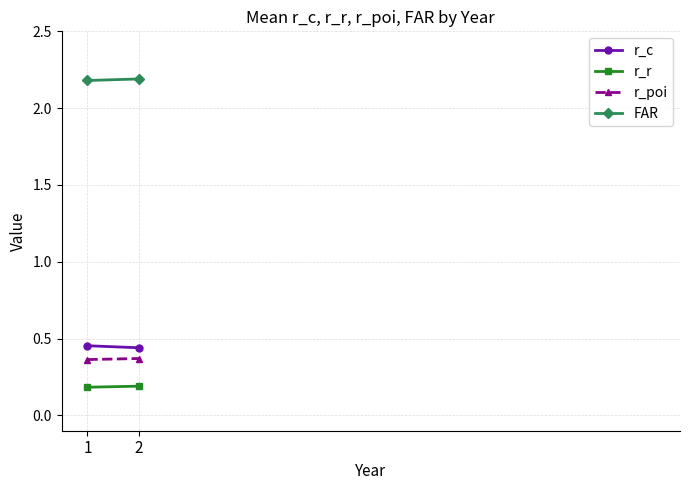

List the labels in order of r_c value, smallest first.

2, 1